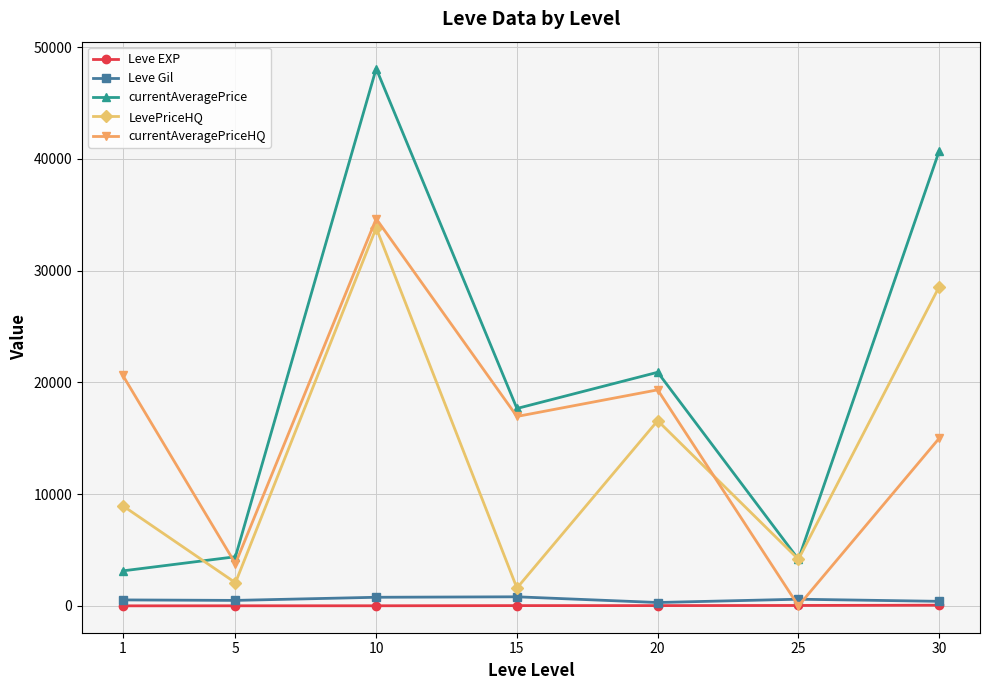

What is the value of the Leve EXP point at the 7th from the left?

59.0